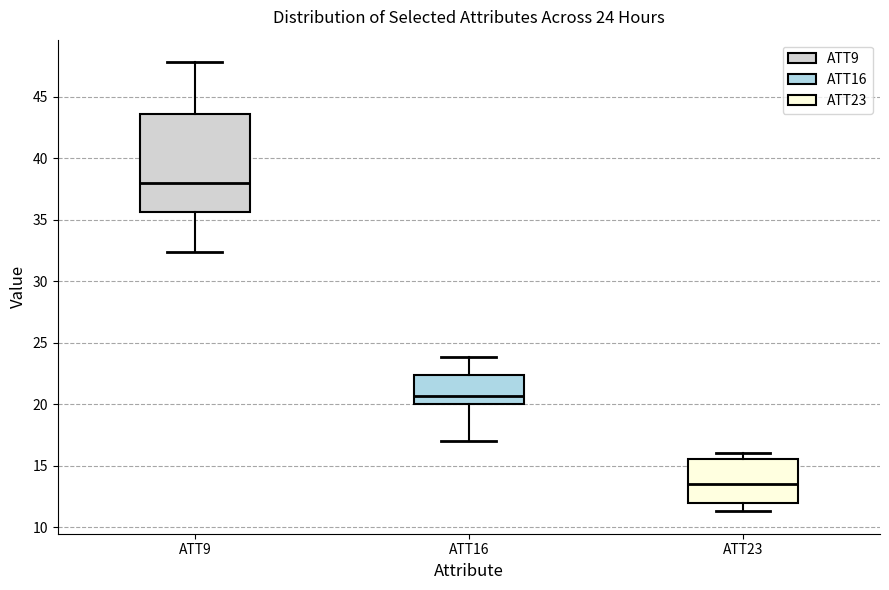

Which box has the highest median line?

ATT9